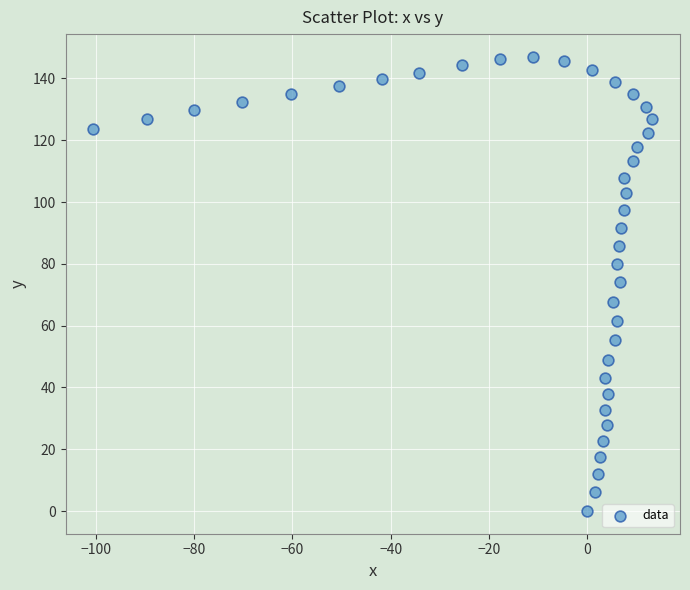

What is the range of X values (max minus min)?

113.7